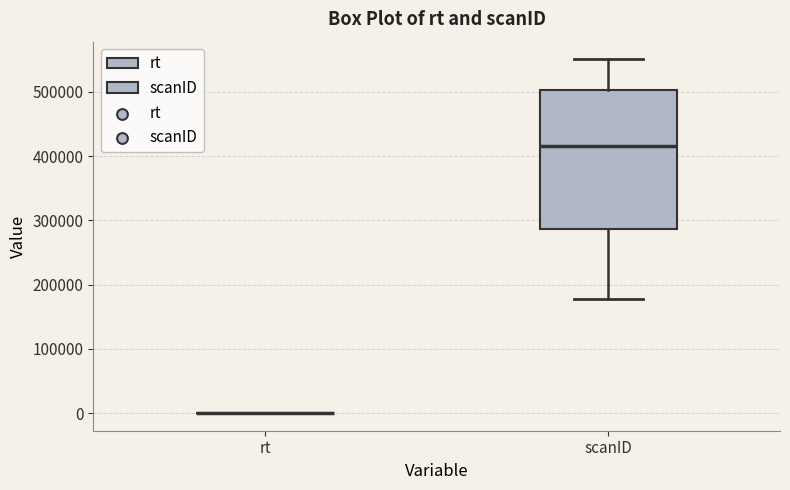

Reading left to right, read every box against the y-axis: the position of its median line, the range the box covers, and the ends of its whiskers. The values are not printed on the chart, so give them approximately, as read against the axis.

rt: box collapsed to a line at 0, whiskers 0 to 0
scanID: median 420000, box 290000 to 500000, whiskers 180000 to 550000